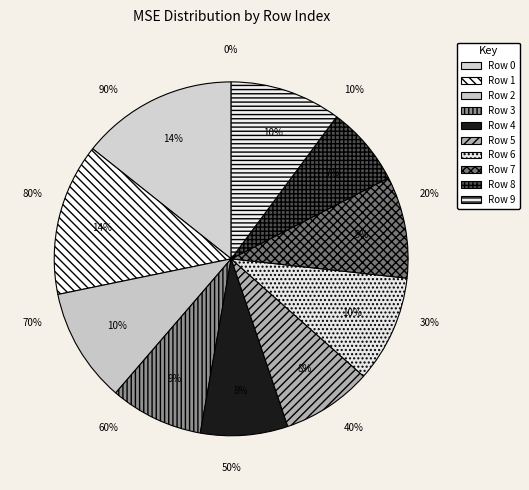

Rank the categories by value from lowest to highest.

8, 4, 5, 3, 7, 6, 9, 2, 1, 0